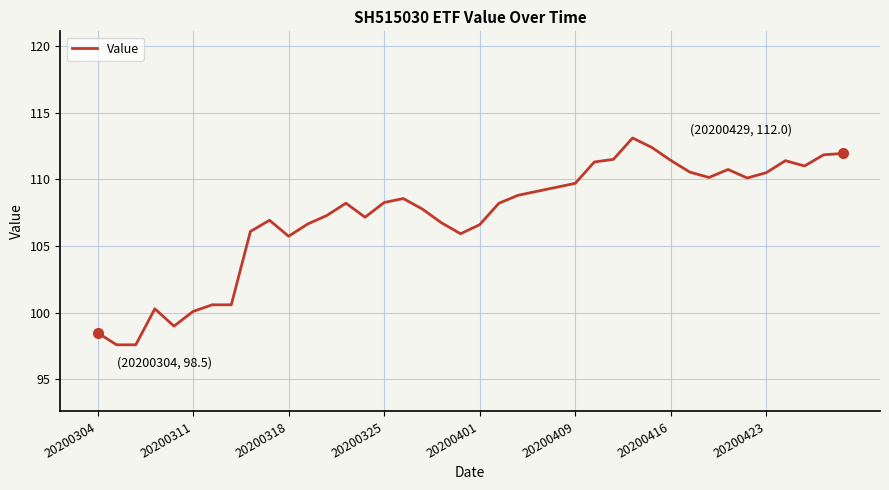

How many categories are shown in the chart?

40